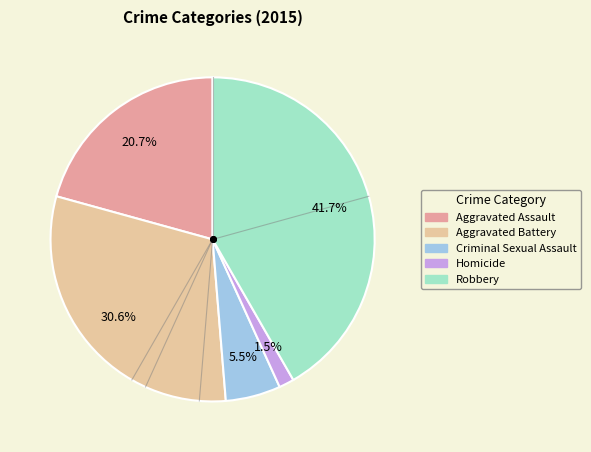

Which category has the biggest portion of the pie?

Robbery